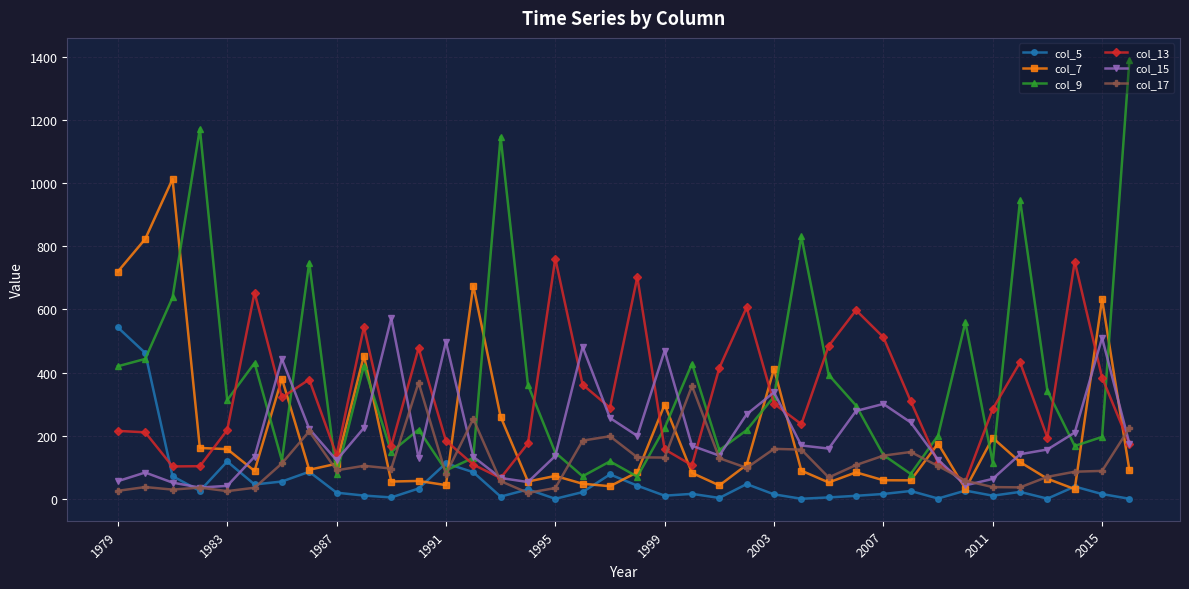

At how many categories does at least one series exceed 1127?

3